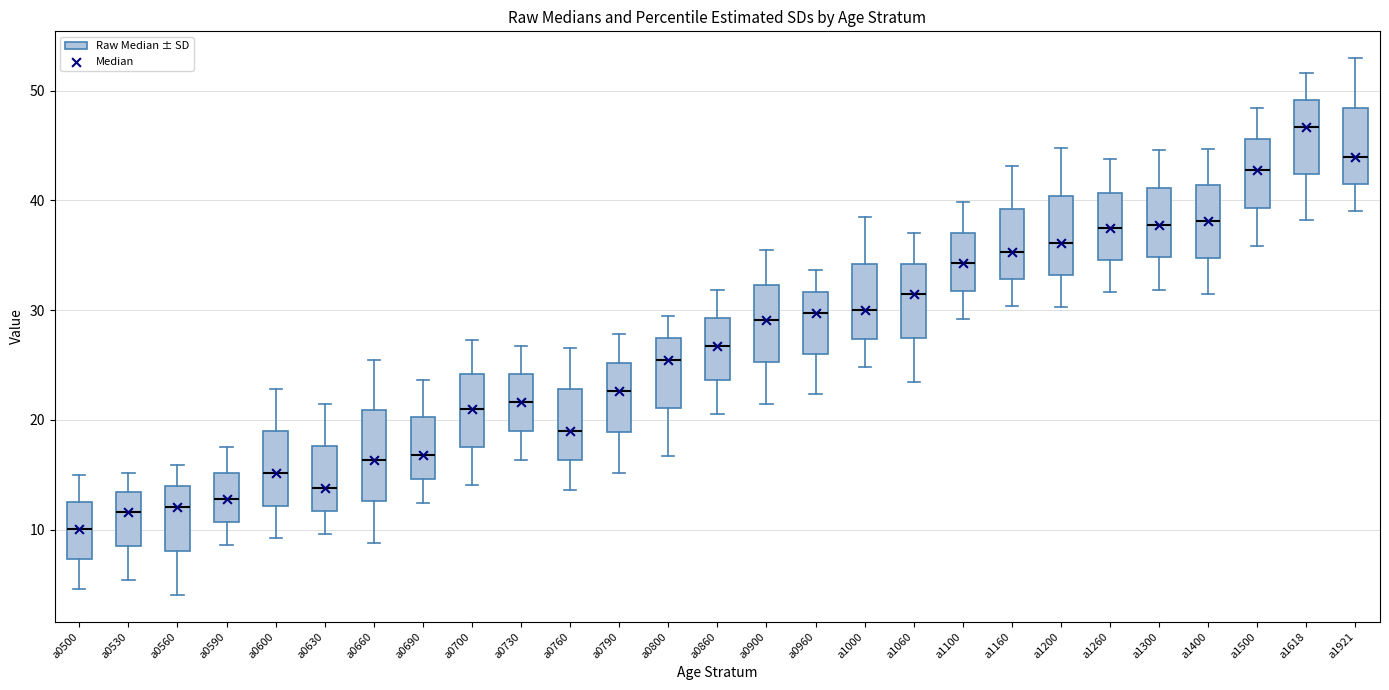

Reading left to right, transcribe this box plot: for each box, give where its median line is, the range the box spans, and where its two whiskers end, as read against the y-axis. The values are not printed on the chart, so give them approximately, as read against the axis.

a0500: median 10, box 7 to 13, whiskers 5 to 15
a0530: median 12, box 9 to 13, whiskers 5 to 15
a0560: median 12, box 8 to 14, whiskers 4 to 16
a0590: median 13, box 11 to 15, whiskers 9 to 18
a0600: median 15, box 12 to 19, whiskers 9 to 23
a0630: median 14, box 12 to 18, whiskers 10 to 21
a0660: median 16, box 13 to 21, whiskers 9 to 25
a0690: median 17, box 15 to 20, whiskers 12 to 24
a0700: median 21, box 18 to 24, whiskers 14 to 27
a0730: median 22, box 19 to 24, whiskers 16 to 27
a0760: median 19, box 16 to 23, whiskers 14 to 27
a0790: median 23, box 19 to 25, whiskers 15 to 28
a0800: median 26, box 21 to 27, whiskers 17 to 29
a0860: median 27, box 24 to 29, whiskers 21 to 32
a0900: median 29, box 25 to 32, whiskers 21 to 36
a0960: median 30, box 26 to 32, whiskers 22 to 34
a1000: median 30, box 27 to 34, whiskers 25 to 39
a1060: median 31, box 27 to 34, whiskers 23 to 37
a1100: median 34, box 32 to 37, whiskers 29 to 40
a1160: median 35, box 33 to 39, whiskers 30 to 43
a1200: median 36, box 33 to 40, whiskers 30 to 45
a1260: median 38, box 35 to 41, whiskers 32 to 44
a1300: median 38, box 35 to 41, whiskers 32 to 45
a1400: median 38, box 35 to 41, whiskers 31 to 45
a1500: median 43, box 39 to 46, whiskers 36 to 48
a1618: median 47, box 42 to 49, whiskers 38 to 52
a1921: median 44, box 41 to 48, whiskers 39 to 53